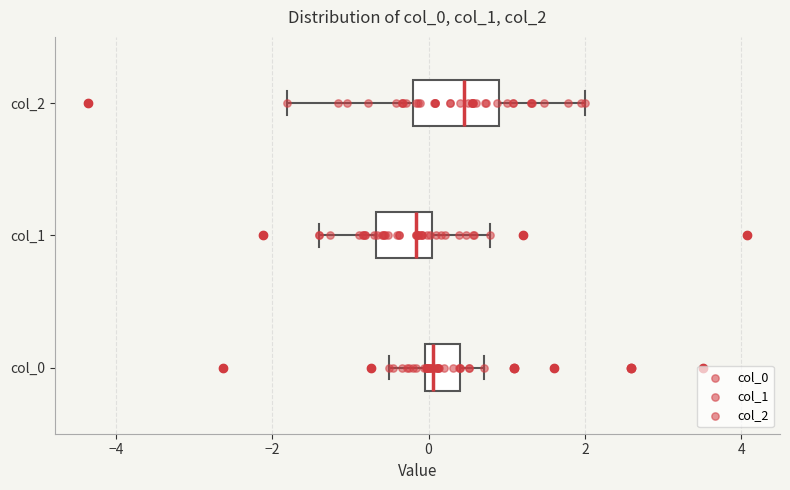

Which box's median line is the furthest to the right?

col_2